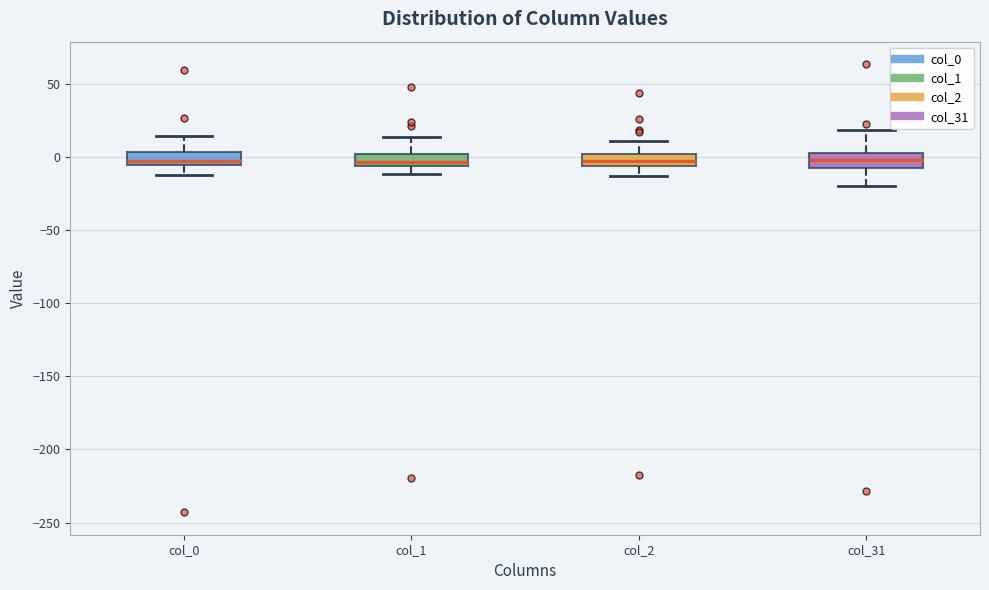

Where does the lower whisker of the box for col_1 end on the y-axis? The values are not printed on the chart, so give them approximately, as read against the axis.

-10